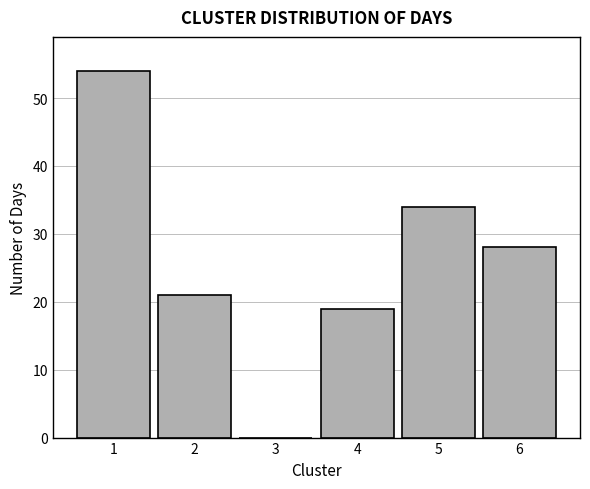

Reading right to left, extract all data points from this chart.

6=28	5=34	4=19	3=0	2=21	1=54